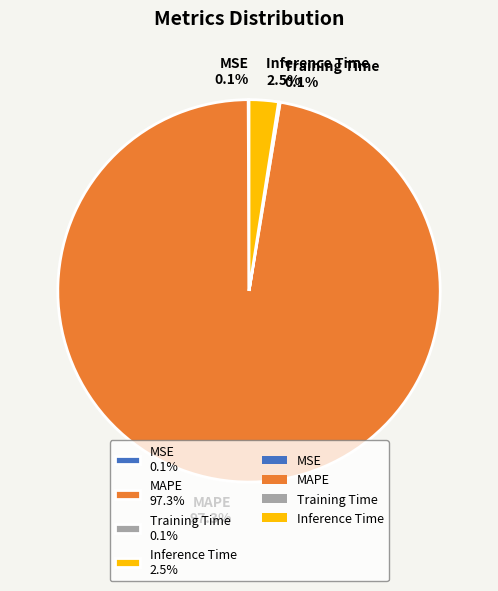

To the nearest percent, what is the combined percentage of Inference Time and MAPE?

100%